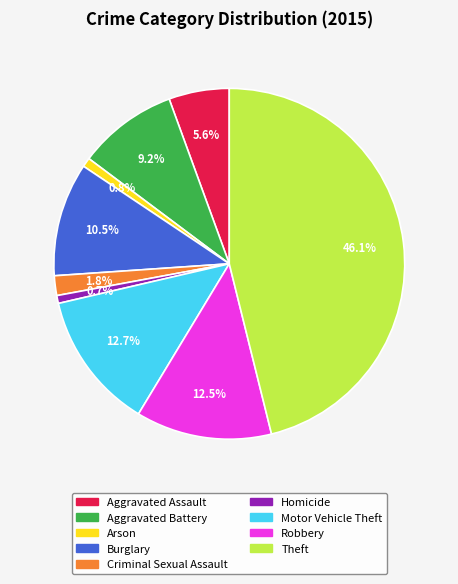

Which has a higher value, Arson or Criminal Sexual Assault?

Criminal Sexual Assault